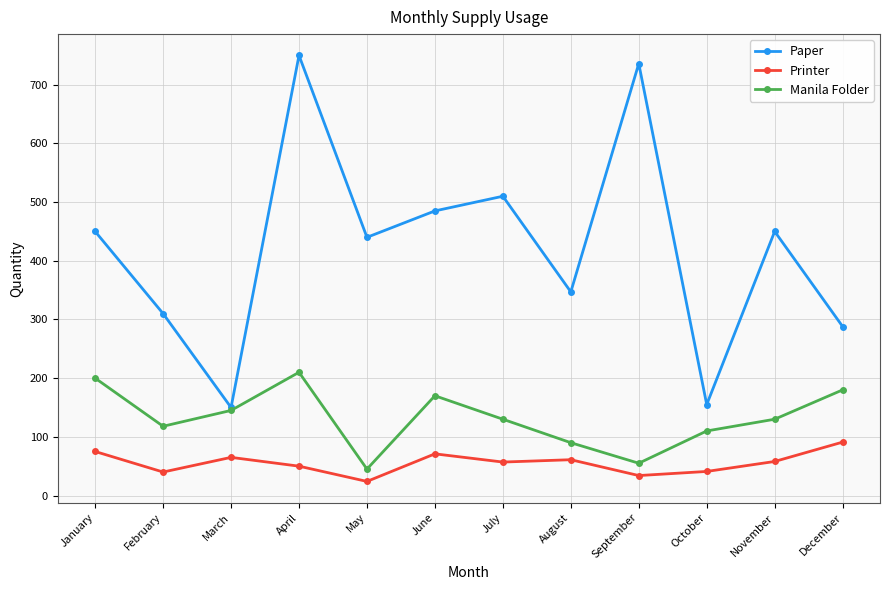

What is the sum of the Manila Folder values at October and July?

240